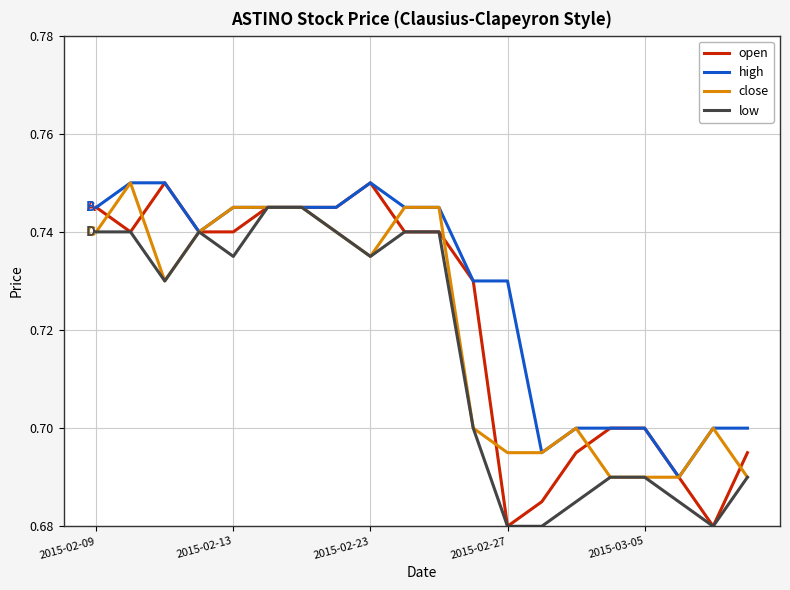

Which series has the largest range (max minus min)?

open